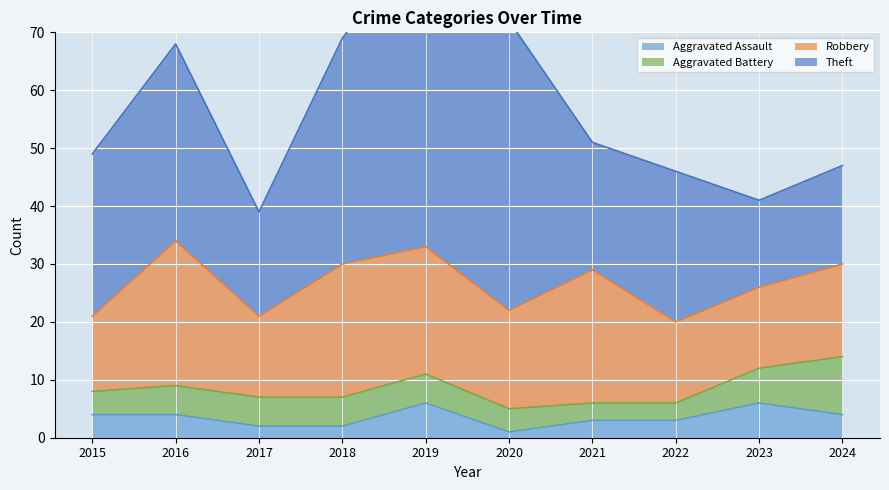

True or false: Robbery has more than 2 interior local peaks.

True